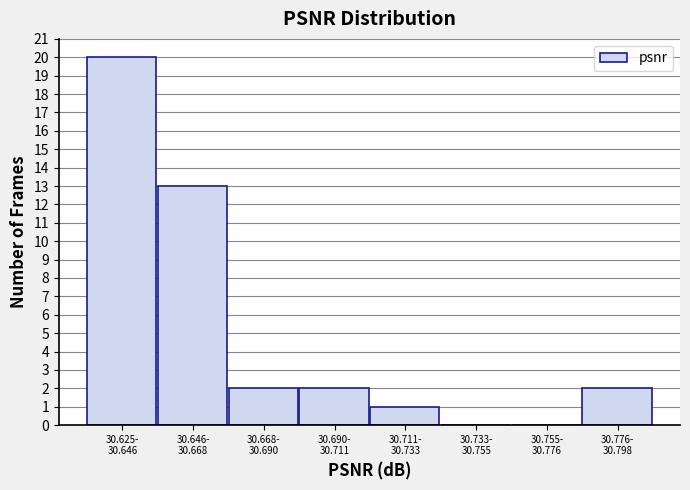

What is the maximum value shown in the chart?

20